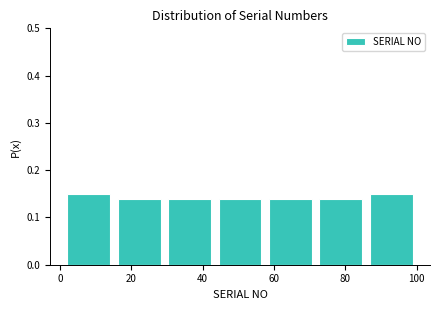

Reading left to right, transcribe this chart: for each bar, give the range it covers on the x-axis and its height. Neither the bar edges nor the heights are printed on the chart, so give them approximately, as read against the axes.

2 to 16: 0.15
16 to 30: 0.14
30 to 44: 0.14
44 to 58: 0.14
58 to 72: 0.14
72 to 86: 0.14
86 to 100: 0.15